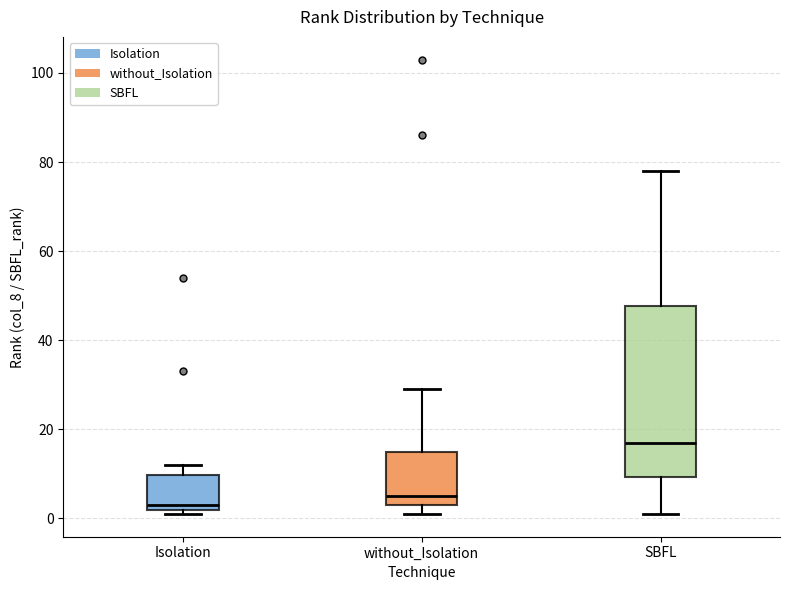

Which box's median line is the highest?

SBFL